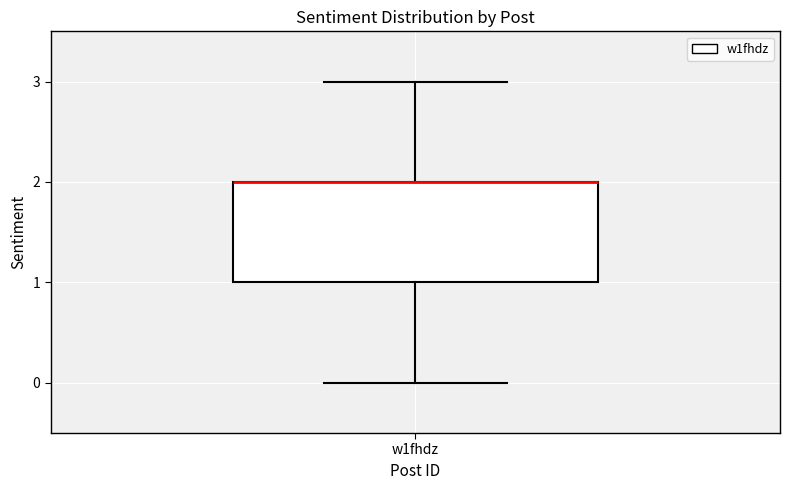

Where is the lower edge of the box for w1fhdz on the y-axis? The values are not printed on the chart, so give them approximately, as read against the axis.

1